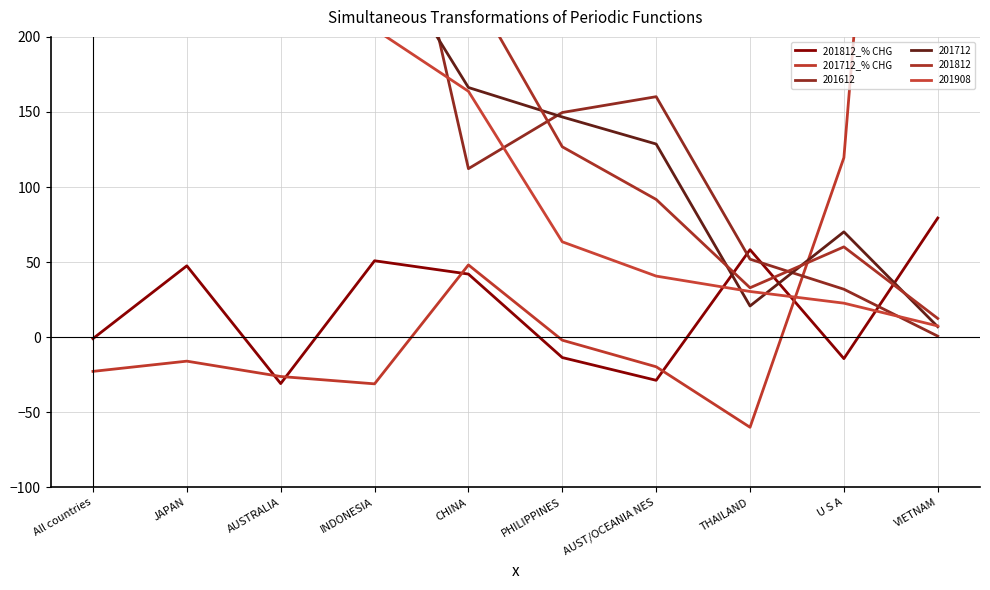

Does the chart display data point markers on the line(s)?

No